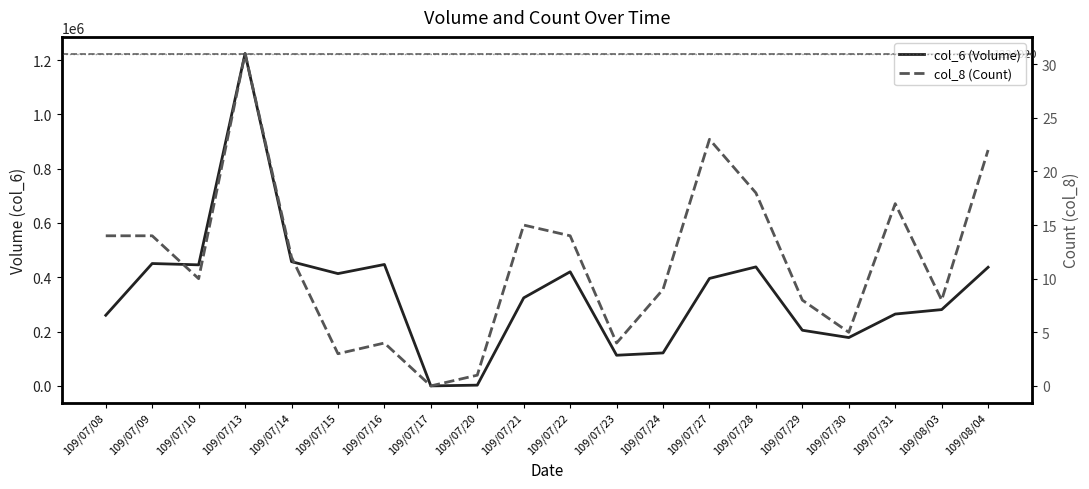

What is the average value of the col_8 (Count) series?

12